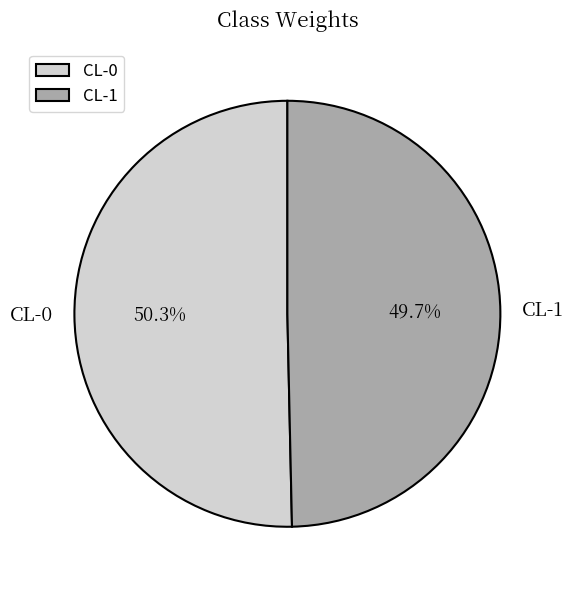

Combined, what portion of the pie is CL-0 and CL-1?

100.0%